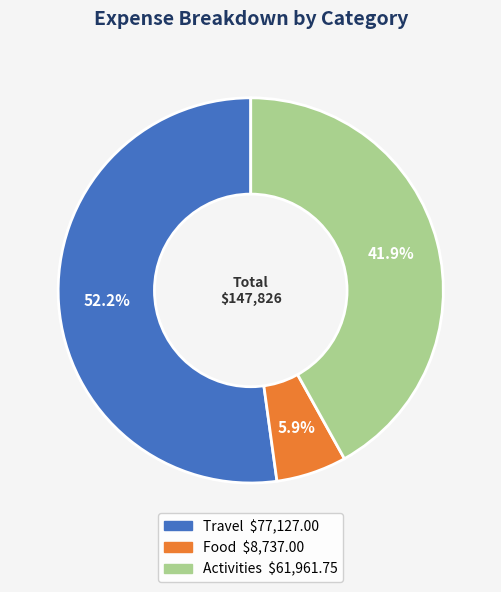

How much of the chart is everything except Activities?

58.1%